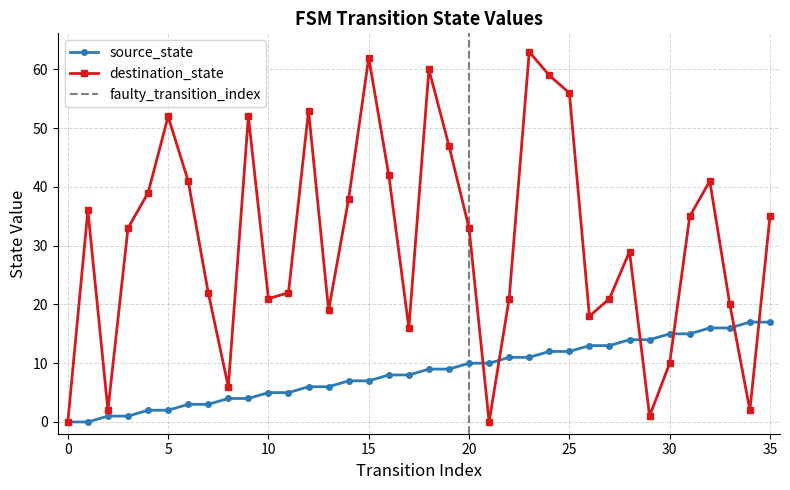

What is the sum of the destination_state values at 34 and 22?

23